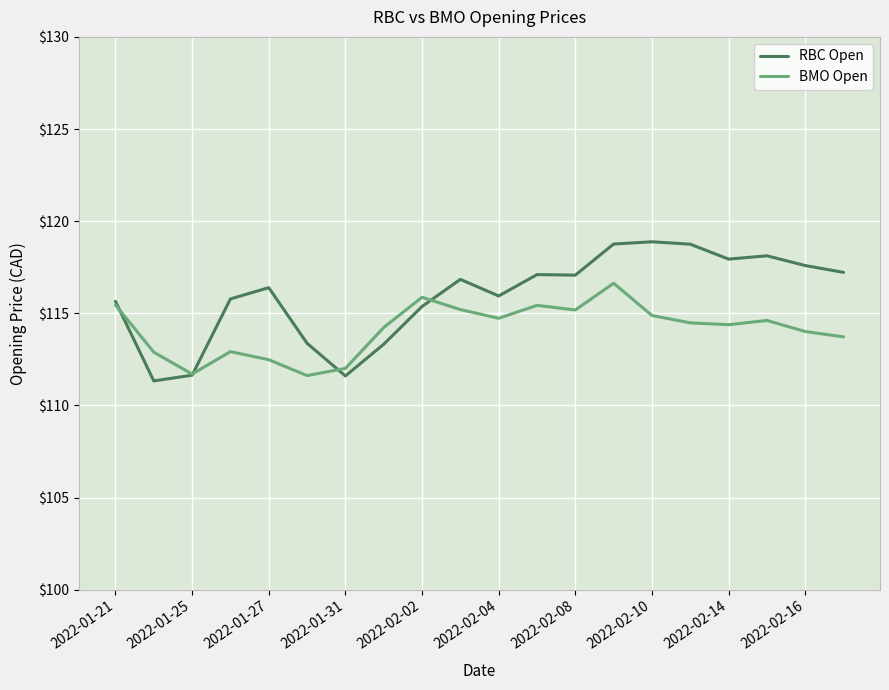

Which series has the widest spread of values?

RBC Open